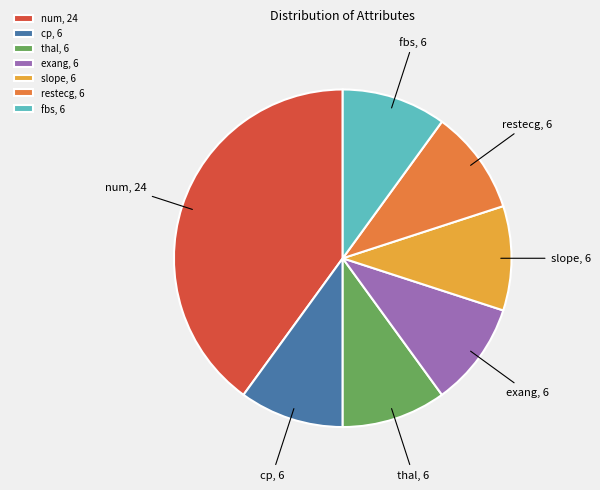

Do cp, 6 and restecg, 6 together represent more than half of the pie?

No